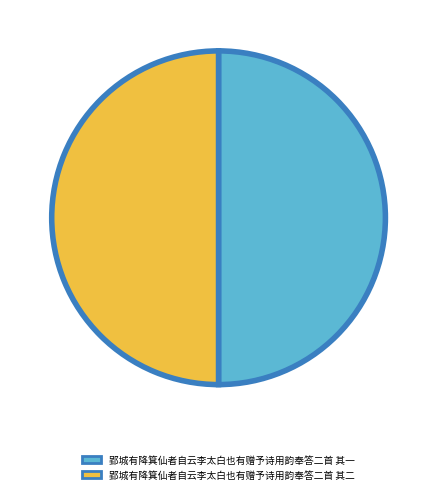

What is the ratio of the value at 郢城有降箕仙者自云李太白也有赠予诗用韵奉答二首 其二 to the value at 郢城有降箕仙者自云李太白也有赠予诗用韵奉答二首 其一?

1.0